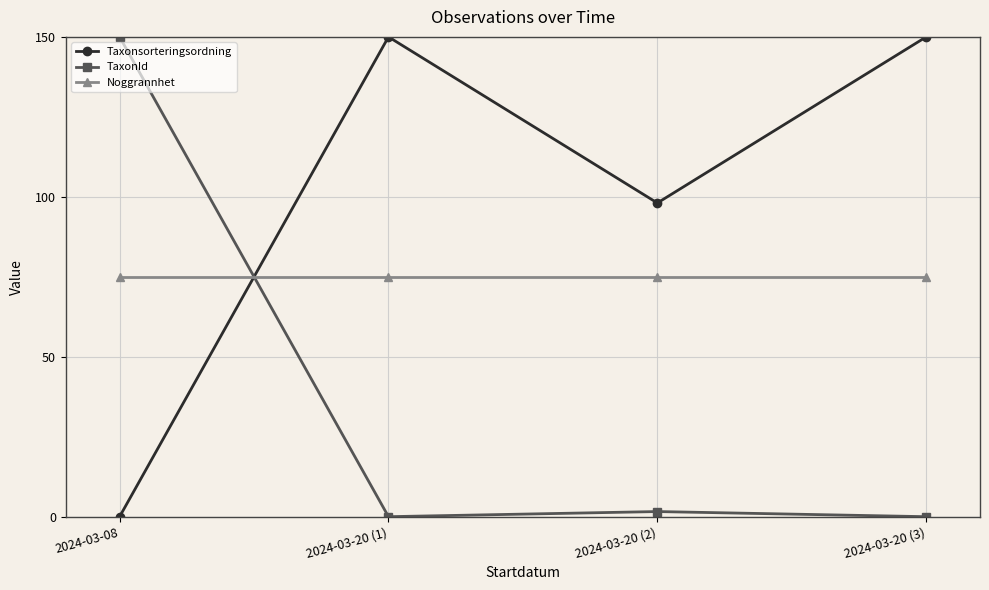

What value does the Noggrannhet series have at 2024-03-20 (3)?

75.0